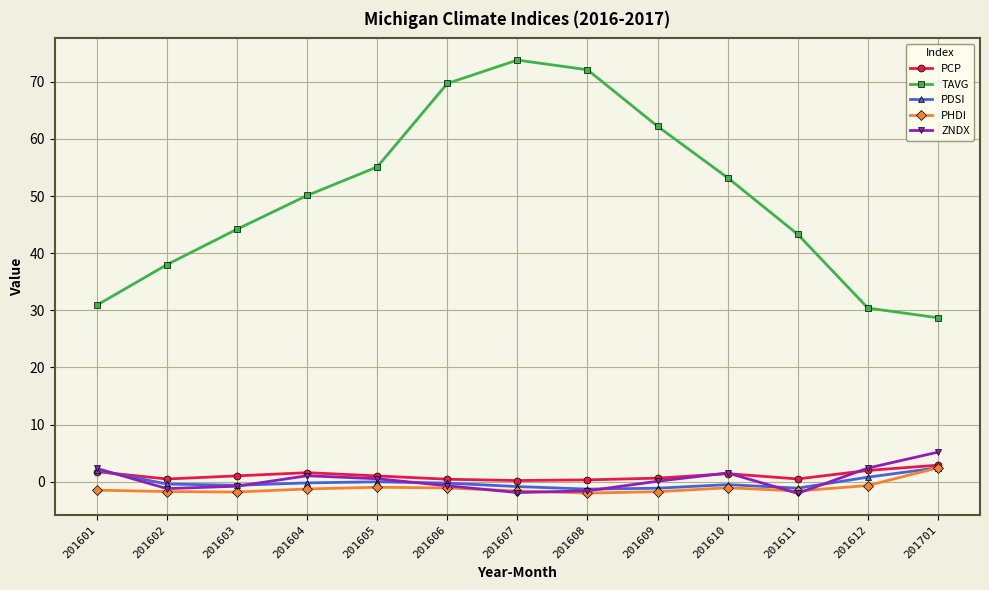

What is the sum of the ZNDX values at 201608 and 201605?

-1.1